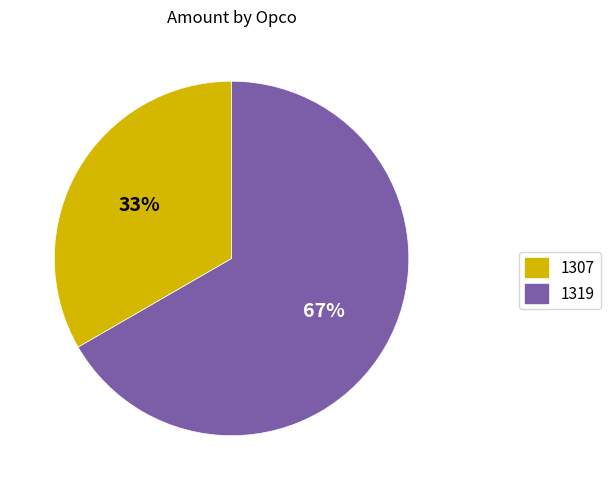

To the nearest percent, what is the average slice percentage?

50%